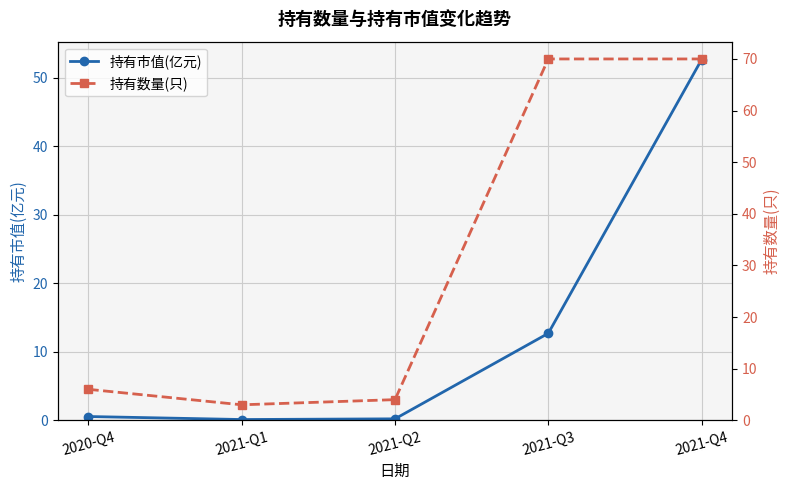

What is the total value across all series at 2020-Q4?

6.5